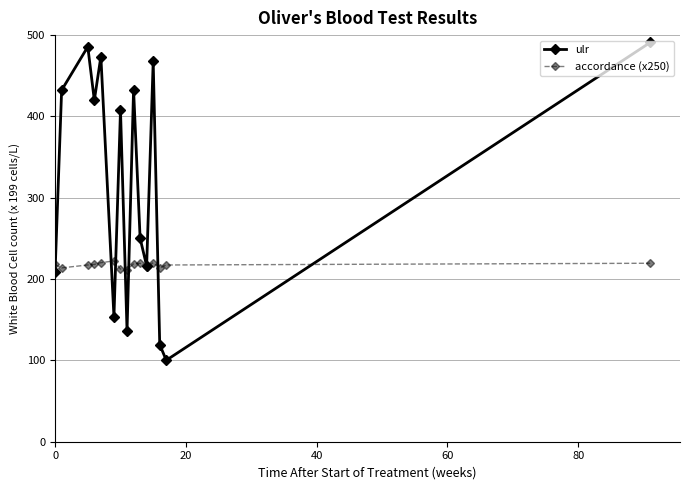

How many series are shown in this chart?

2